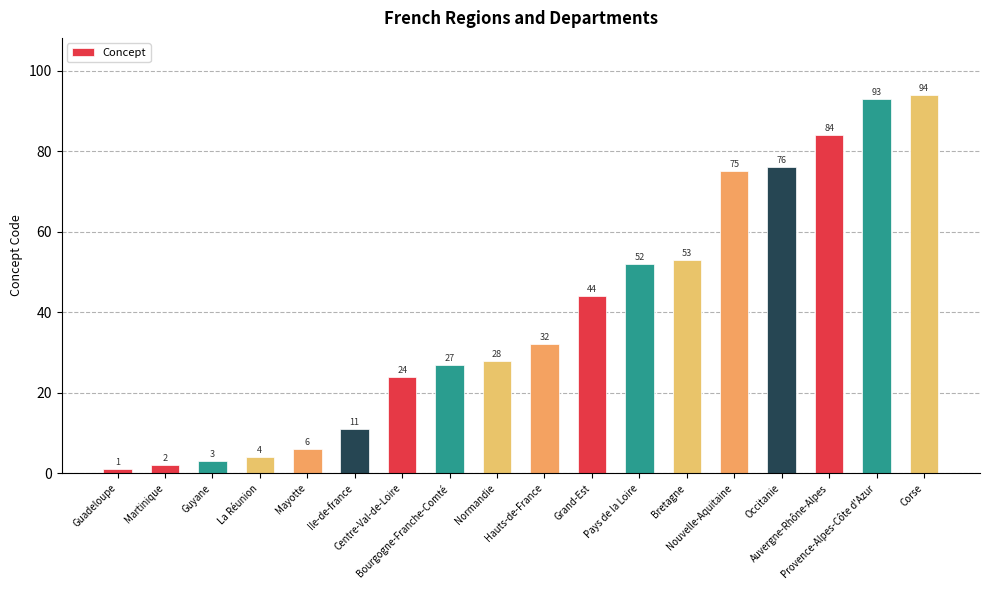

Which has a higher value, Corse or La Réunion?

Corse